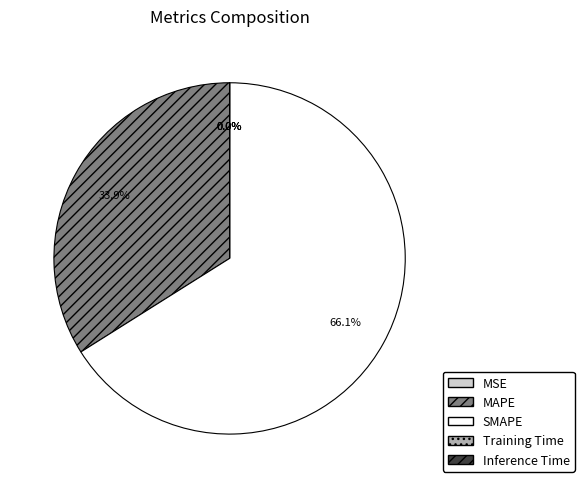

Which has a higher value, SMAPE or MAPE?

SMAPE